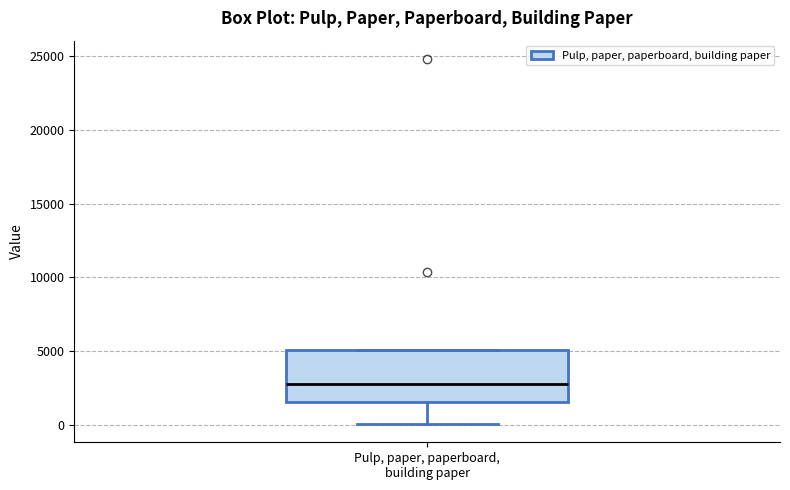

Where does the median line of the box for Pulp, paper, paperboard, building paper sit on the y-axis? The values are not printed on the chart, so give them approximately, as read against the axis.

3000